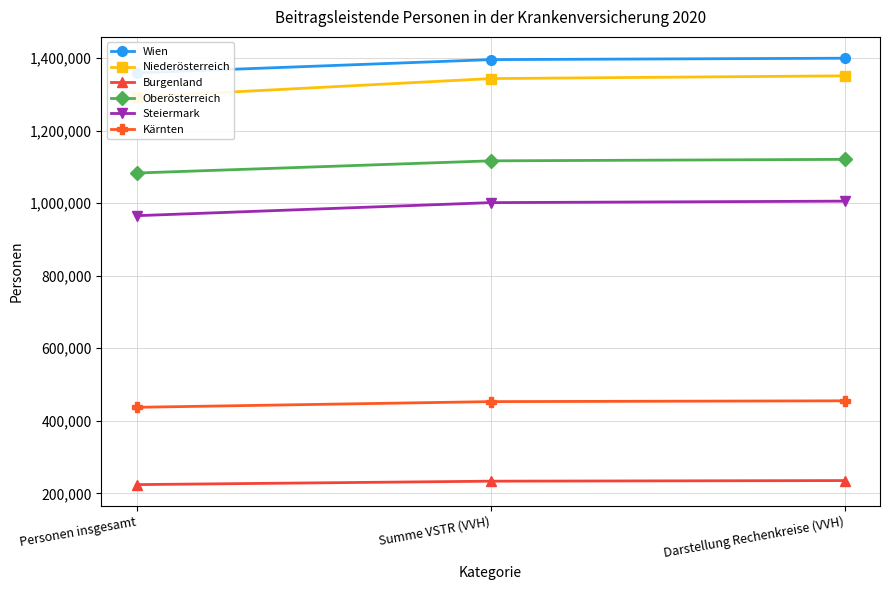

Between Personen insgesamt and Summe VSTR (VVH), which is larger?

Summe VSTR (VVH)